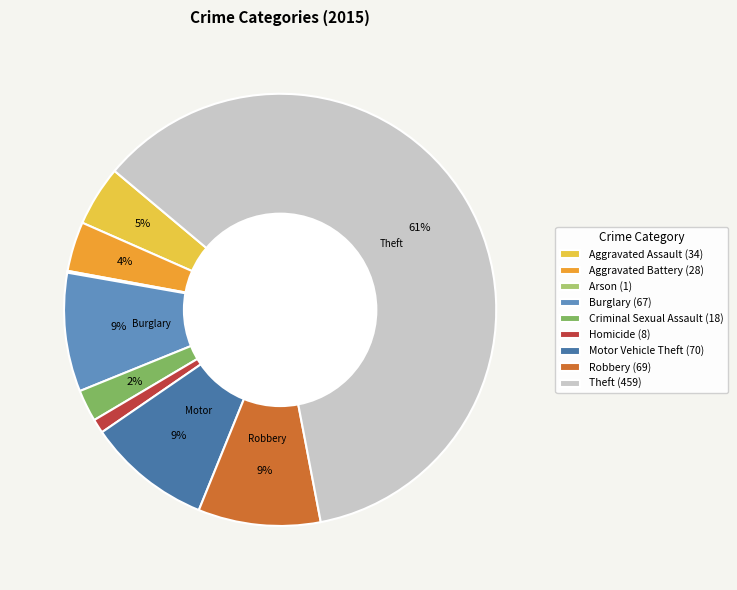

Do Theft (459) and Robbery (69) together represent more than half of the pie?

Yes